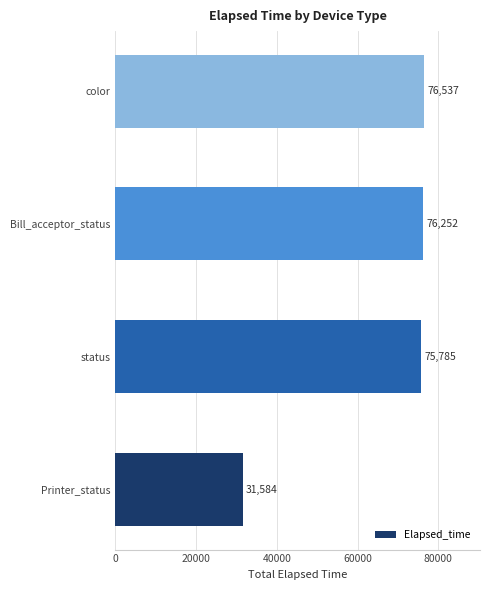

What is the difference between the maximum and minimum values?

44953